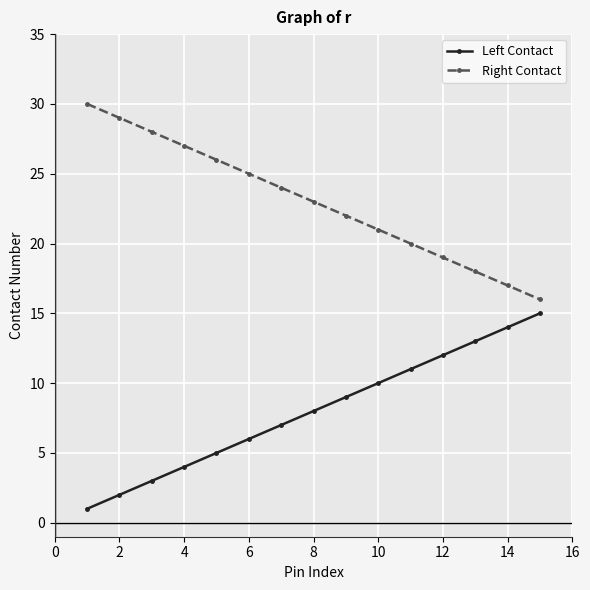

True or false: Right Contact and Left Contact cross at least once.

False